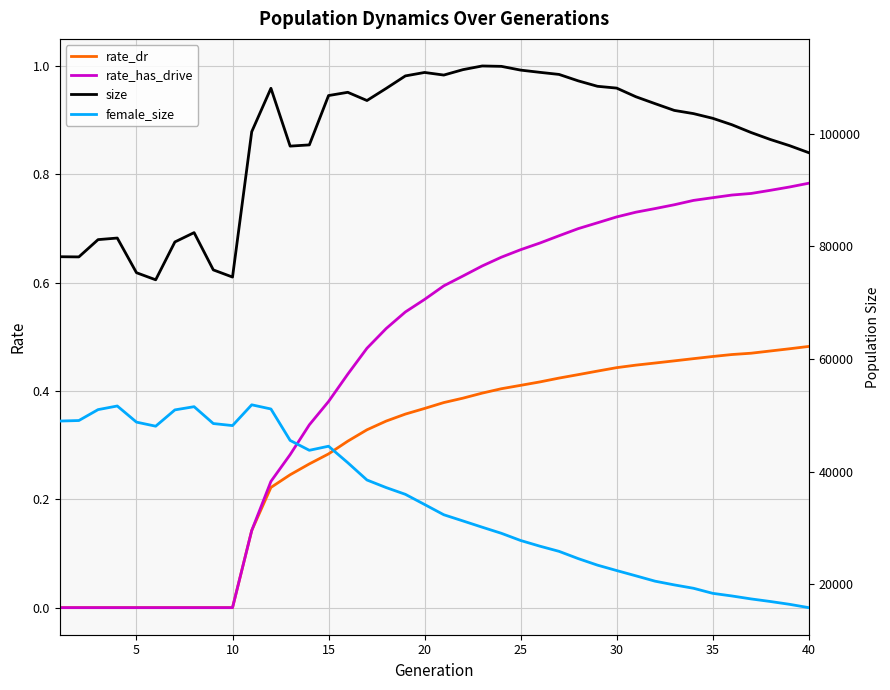

Reading left to right, extract all data points from this chart.

rate_dr: 0.0	0.0	0.0	0.0	0.0	0.0	0.0	0.0	0.0	0.0	0.1	0.2	0.2	0.3	0.3	0.3	0.3	0.3	0.4	0.4	0.4	0.4	0.4	0.4	0.4	0.4	0.4	0.4	0.4	0.4	0.4	0.5	0.5	0.5	0.5	0.5	0.5	0.5	0.5	0.5
rate_has_drive: 0.0	0.0	0.0	0.0	0.0	0.0	0.0	0.0	0.0	0.0	0.1	0.2	0.3	0.3	0.4	0.4	0.5	0.5	0.5	0.6	0.6	0.6	0.6	0.6	0.7	0.7	0.7	0.7	0.7	0.7	0.7	0.7	0.7	0.8	0.8	0.8	0.8	0.8	0.8	0.8
size: 78162.0	78130.0	81197.0	81477.0	75324.0	74068.0	80785.0	82441.0	75825.0	74552.0	100344.0	108057.0	97792.0	98008.0	106766.0	107343.0	105884.0	108033.0	110253.0	110864.0	110403.0	111366.0	112016.0	111947.0	111282.0	110887.0	110516.0	109374.0	108411.0	108089.0	106555.0	105331.0	104130.0	103562.0	102731.0	101587.0	100204.0	98971.0	97877.0	96628.0
female_size: 48998.0	49092.0	51027.0	51671.0	48806.0	48086.0	50979.0	51548.0	48556.0	48194.0	51881.0	51140.0	45560.0	43808.0	44532.0	41609.0	38536.0	37191.0	35993.0	34189.0	32369.0	31270.0	30160.0	29075.0	27802.0	26795.0	25875.0	24586.0	23427.0	22468.0	21530.0	20580.0	19920.0	19322.0	18423.0	17955.0	17431.0	16975.0	16474.0	15884.0